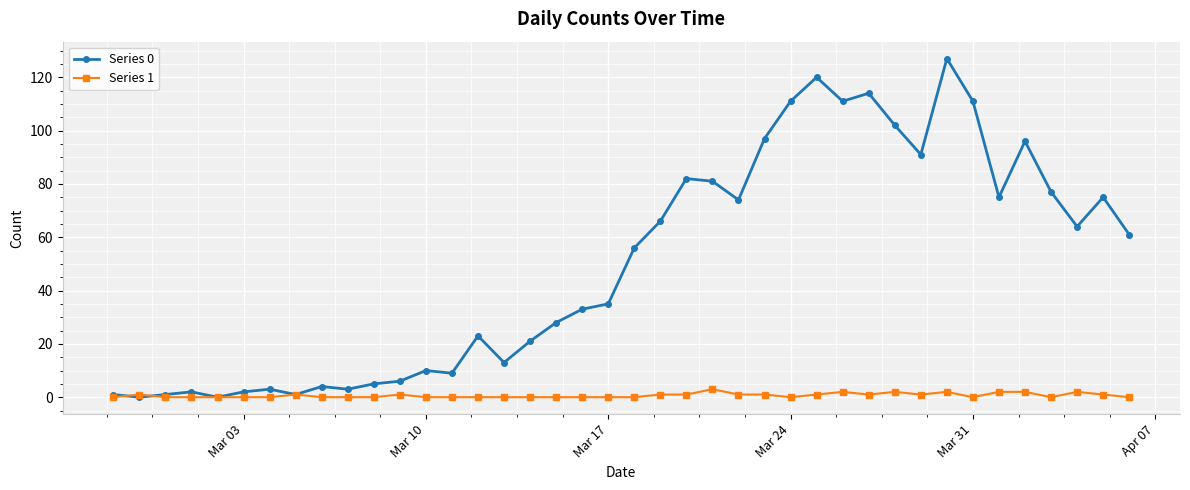

True or false: Series 0 has more than 0 interior local peaks.

True